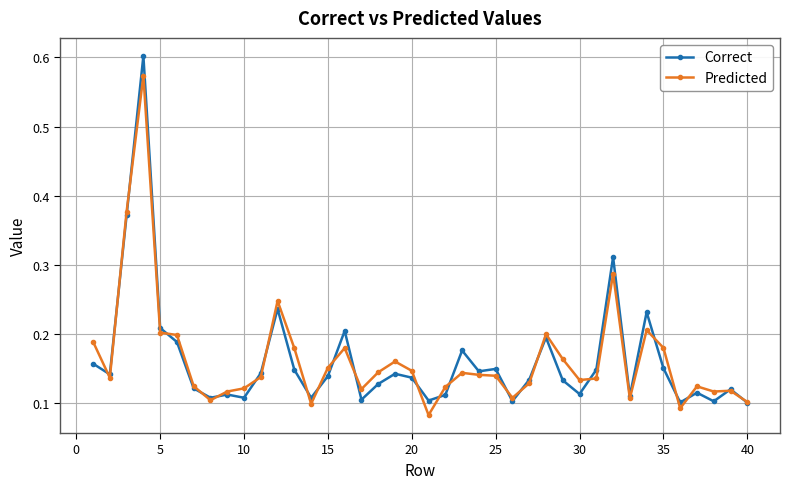

Which series has the largest range (max minus min)?

Correct